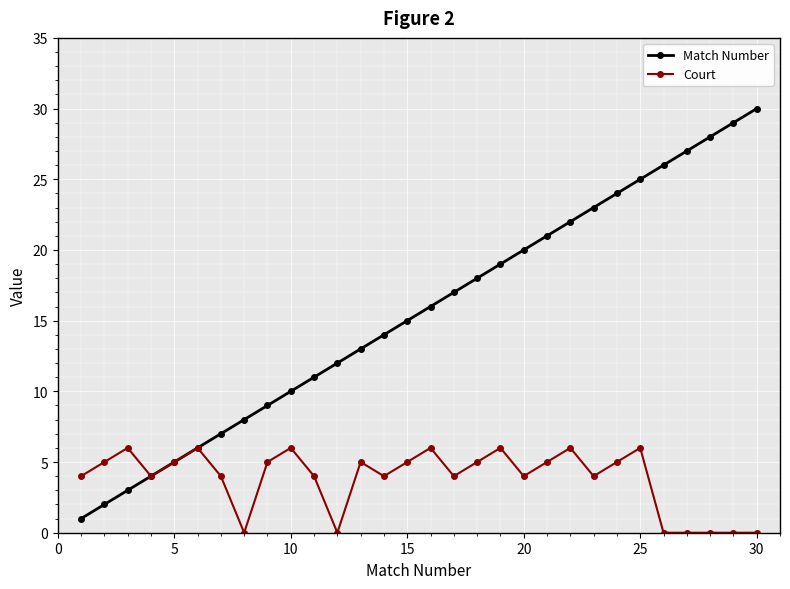

What is the greatest value displayed?

30